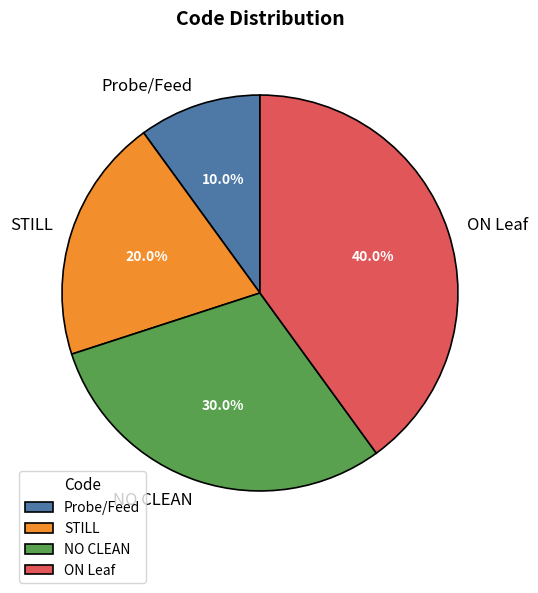

What percentage is the Probe/Feed slice, to the nearest percent?

10%